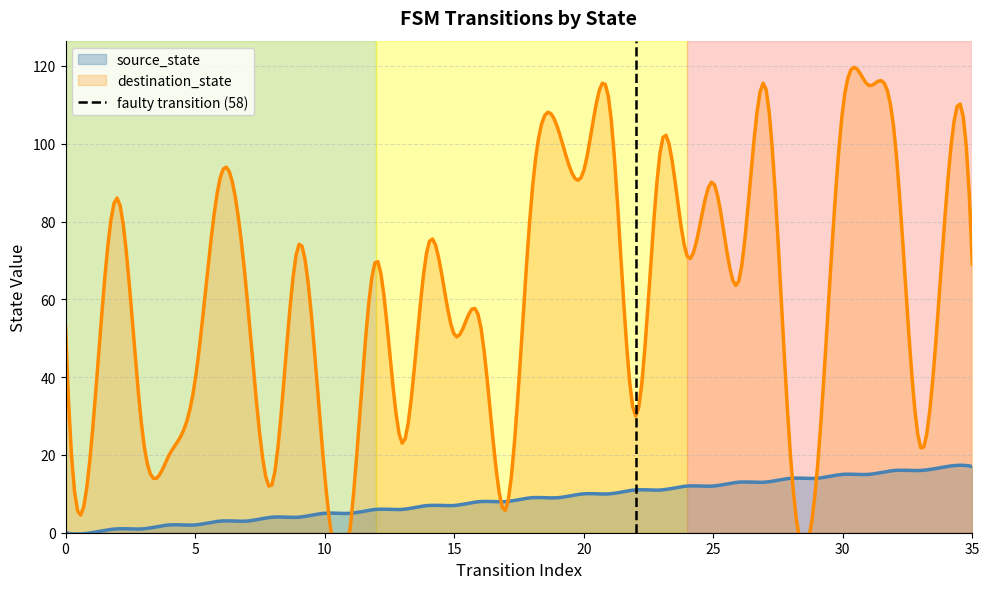

Is it true that the value at 0 is 0?

False